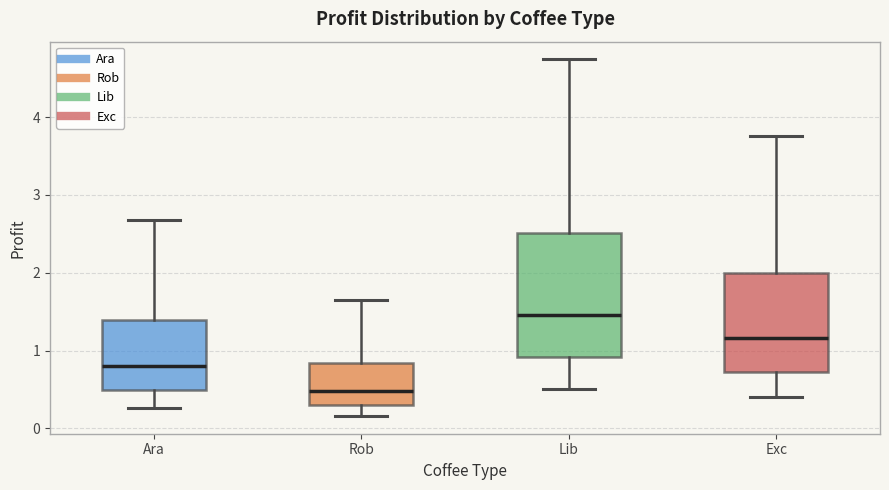

Reading left to right, transcribe this box plot: for each box, give where its median line is, the range the box spans, and where its two whiskers end, as read against the y-axis. The values are not printed on the chart, so give them approximately, as read against the axis.

Ara: median 0.8, box 0.5 to 1.4, whiskers 0.3 to 2.7
Rob: median 0.5, box 0.3 to 0.8, whiskers 0.2 to 1.6
Lib: median 1.5, box 0.9 to 2.5, whiskers 0.5 to 4.7
Exc: median 1.2, box 0.7 to 2.0, whiskers 0.4 to 3.8